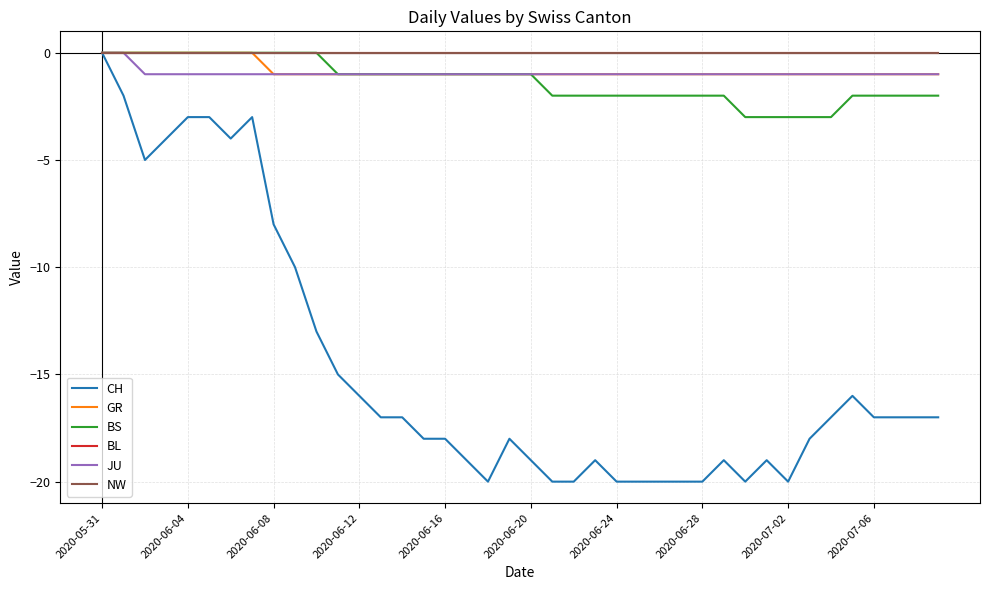

Does the chart have visible grid lines?

Yes